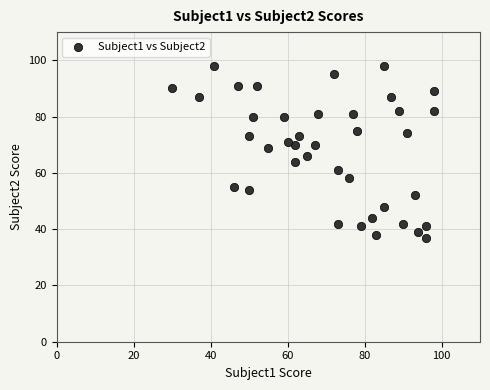

What is the range of Y values (max minus min)?

61